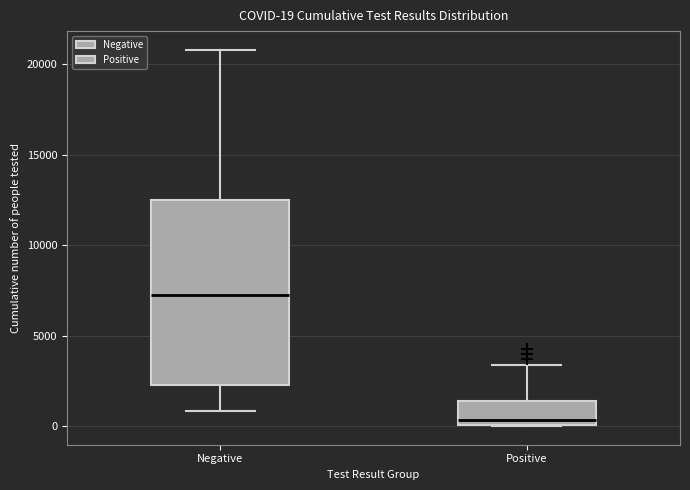

Which box has the highest median line?

Negative